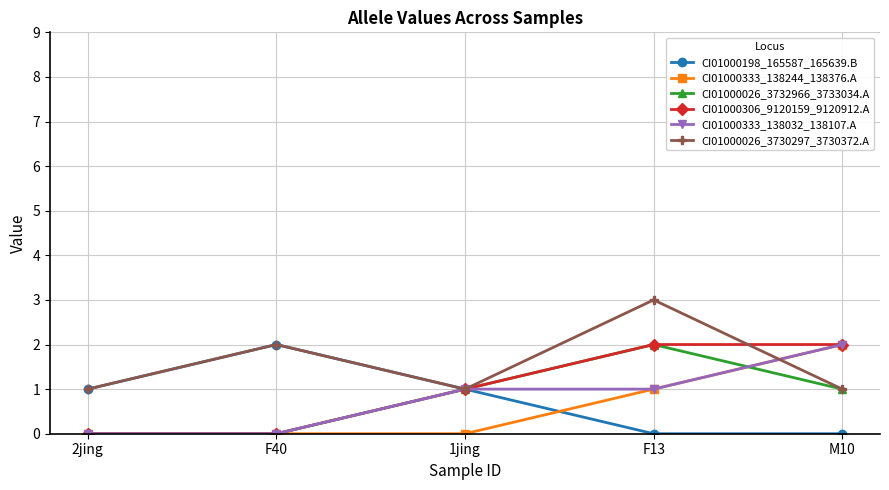

How many intersections are there between CI01000198_165587_165639.B and CI01000333_138244_138376.A?

1